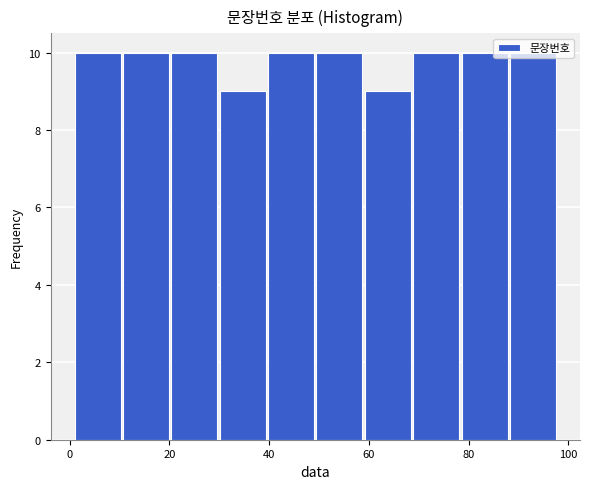

Reading left to right, transcribe this chart: for each bar, give the range it covers on the x-axis and its height. Neither the bar edges nor the heights are printed on the chart, so give them approximately, as read against the axes.

2 to 10: 10
10 to 20: 10
20 to 30: 10
30 to 40: 9
40 to 50: 10
50 to 60: 10
60 to 68: 9
68 to 78: 10
78 to 88: 10
88 to 98: 10